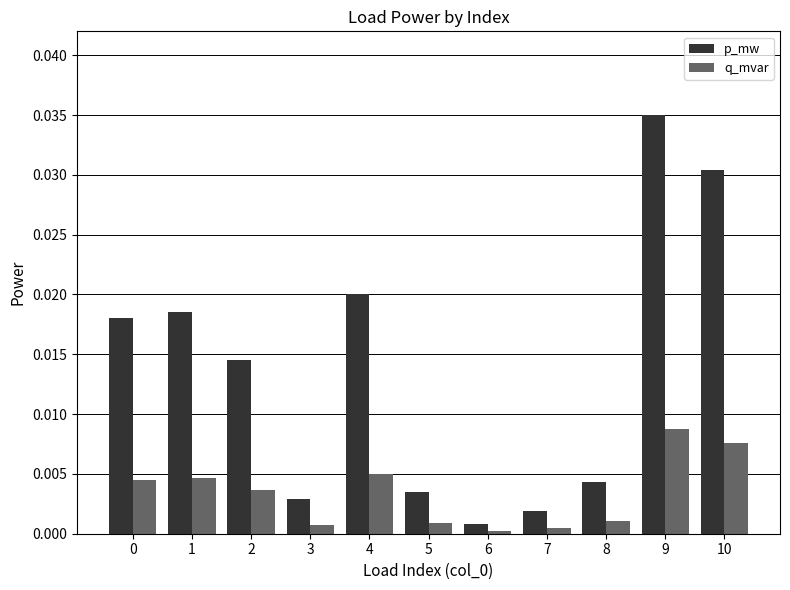

True or false: q_mvar has a value of 0.0 at 8.

True